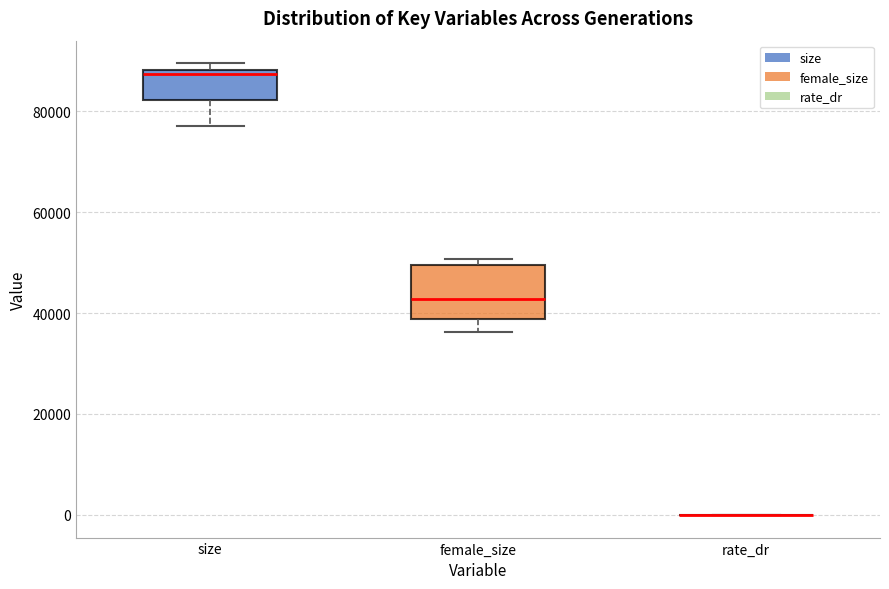

Where does the lower whisker of the box for female_size end on the y-axis? The values are not printed on the chart, so give them approximately, as read against the axis.

36000